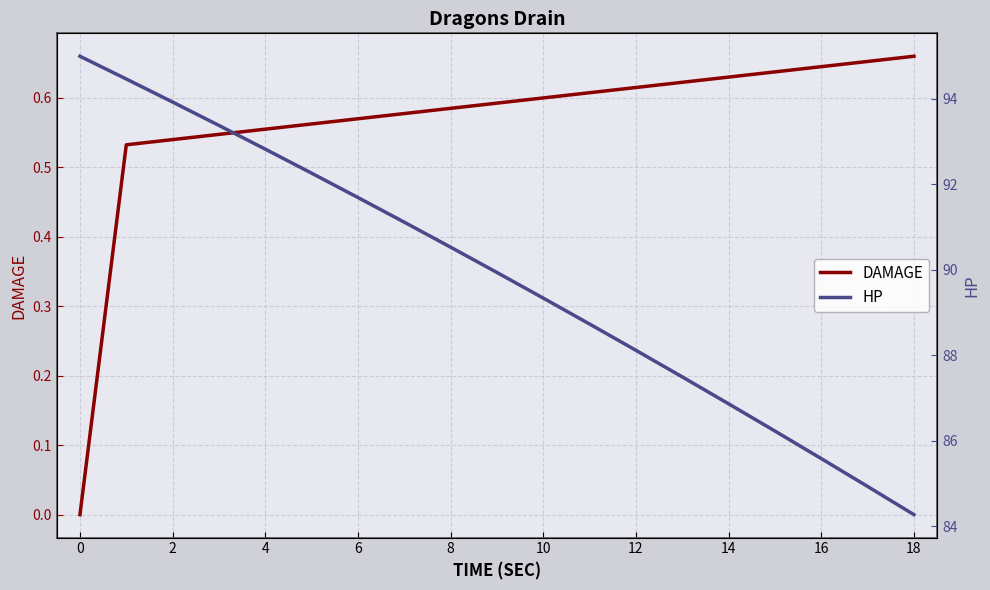

Is it true that DAMAGE equals 0.3 at 18?

False